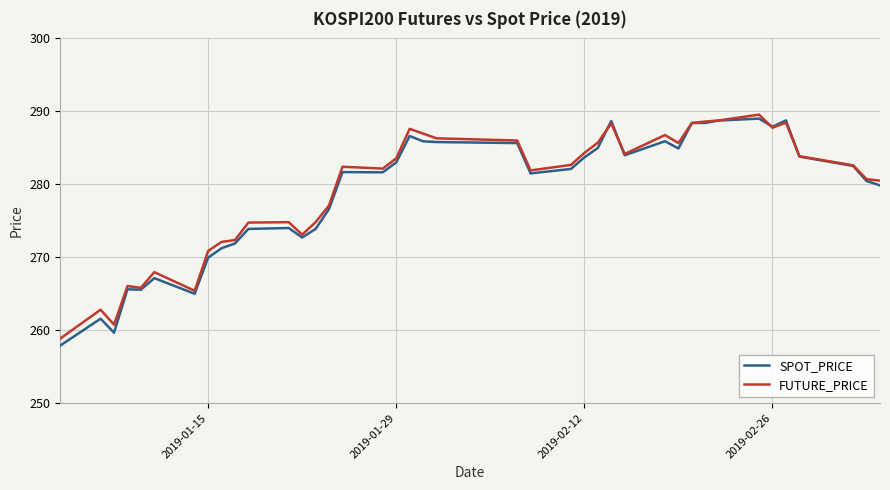

Does the chart have visible grid lines?

Yes